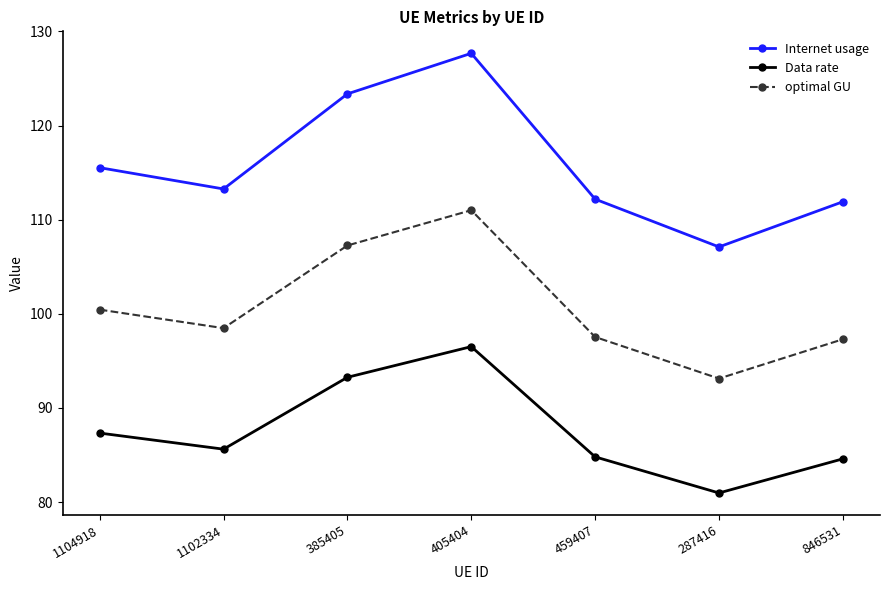

How many lines are shown in the chart?

3